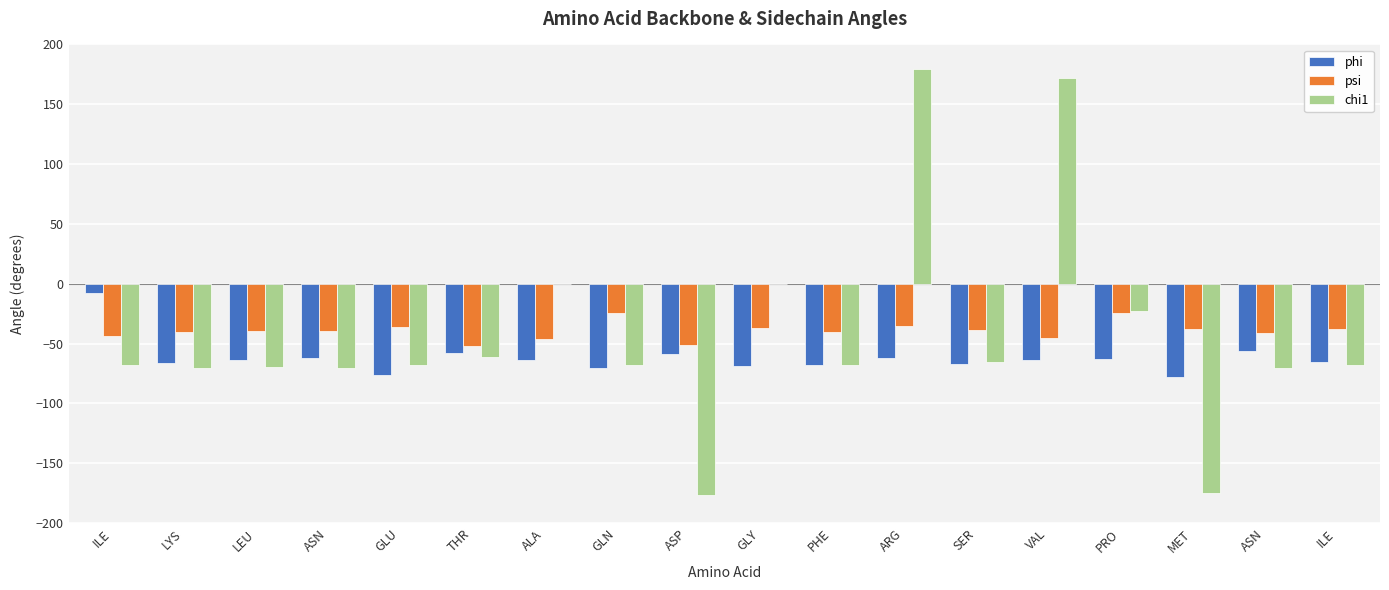

How many groups of bars are there?

18